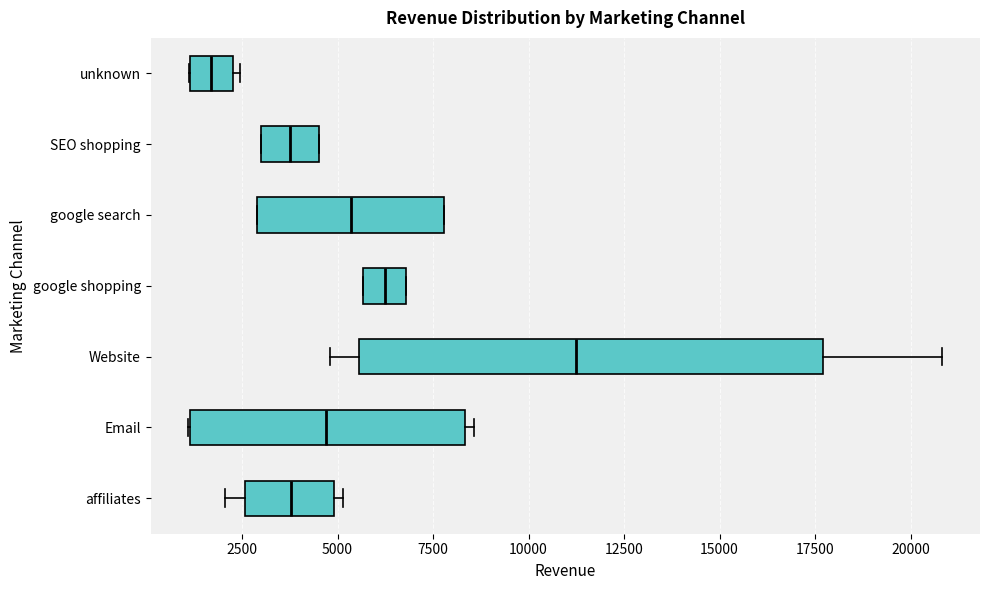

Comparing the boxes themselves (not the whiskers), which one is the widest?

Website